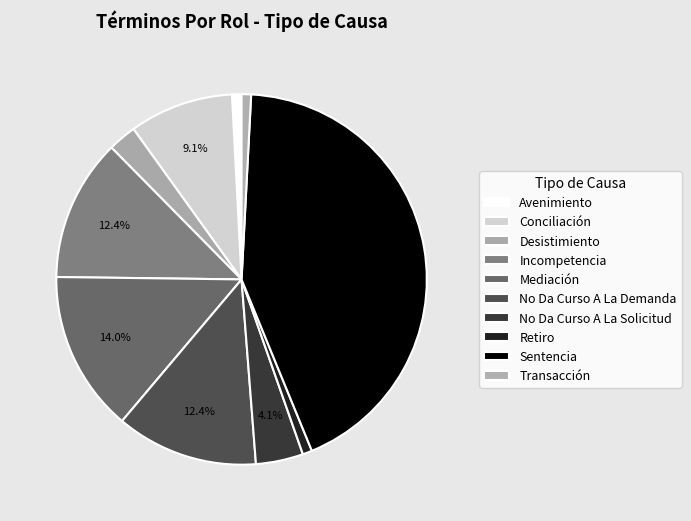

Rank the categories by value from lowest to highest.

Avenimiento, Retiro, Transacción, Desistimiento, No Da Curso A La Solicitud, Conciliación, Incompetencia, No Da Curso A La Demanda, Mediación, Sentencia